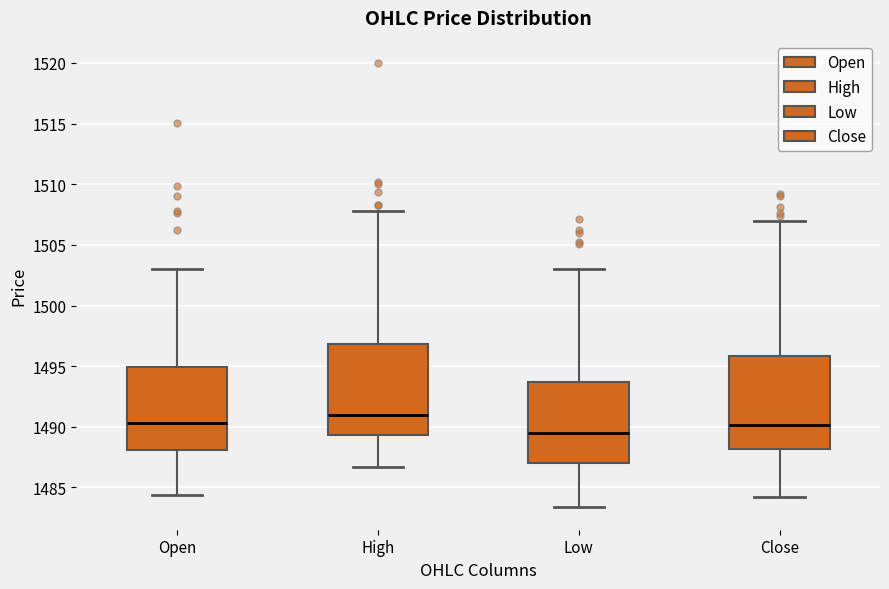

Reading left to right, read every box against the y-axis: the position of its median line, the range the box covers, and the ends of its whiskers. The values are not printed on the chart, so give them approximately, as read against the axis.

Open: median 1490.5, box 1488.0 to 1495.0, whiskers 1484.5 to 1503.0
High: median 1491.0, box 1489.5 to 1497.0, whiskers 1486.5 to 1508.0
Low: median 1489.5, box 1487.0 to 1493.5, whiskers 1483.5 to 1503.0
Close: median 1490.0, box 1488.0 to 1496.0, whiskers 1484.5 to 1507.0